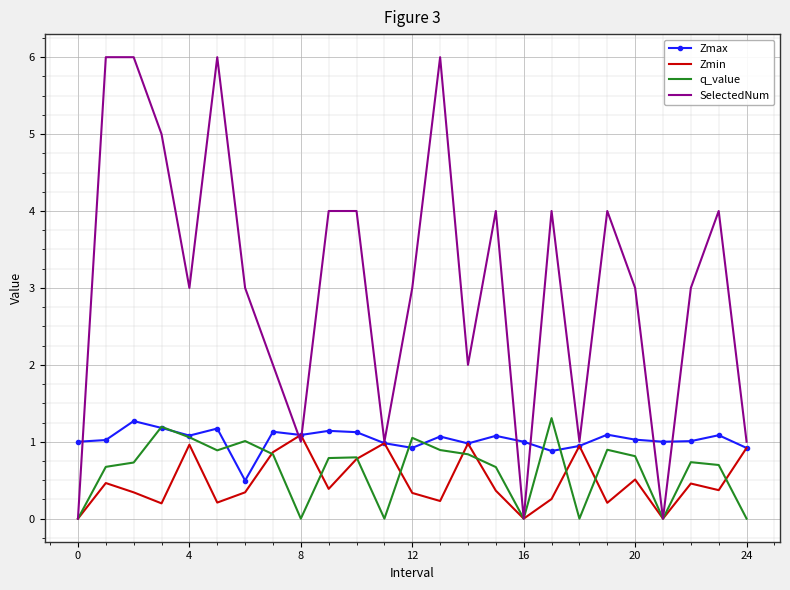

Which series has the widest spread of values?

SelectedNum